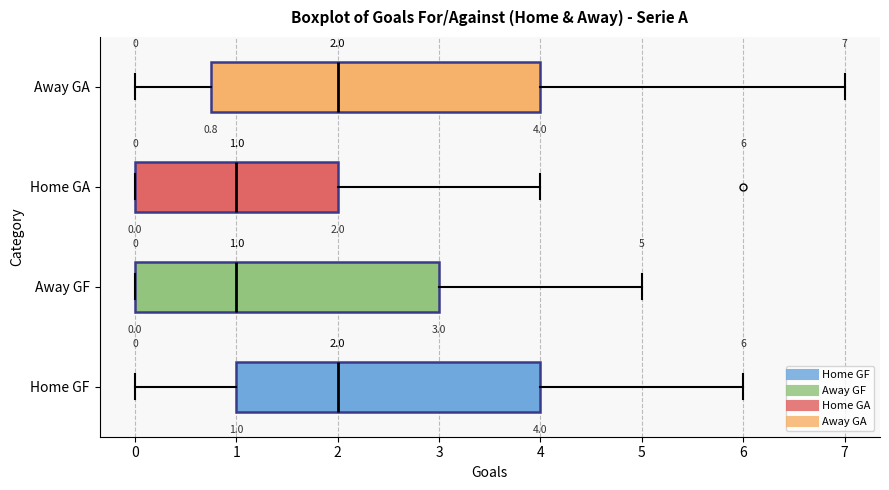

Comparing the boxes themselves (not the whiskers), which one is the widest?

Away GA